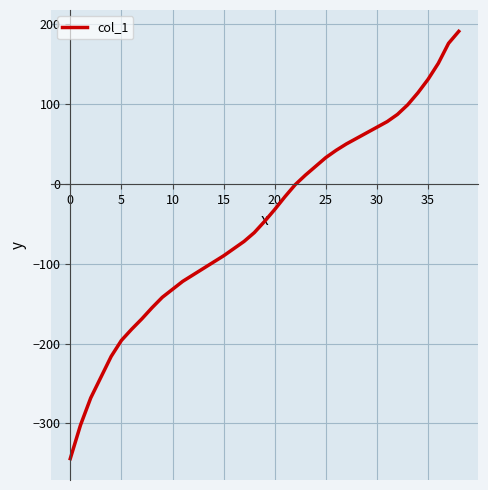

Reading left to right, transcribe all the data shown in this chart.

-344	-302	-268	-242	-216	-196	-182	-169	-155	-142	-132	-122	-114	-106	-98	-90	-81	-72	-61	-47	-32	-16	-1	11	22	33	42	50	57	64	71	78	87	99	114	131	151	176	191